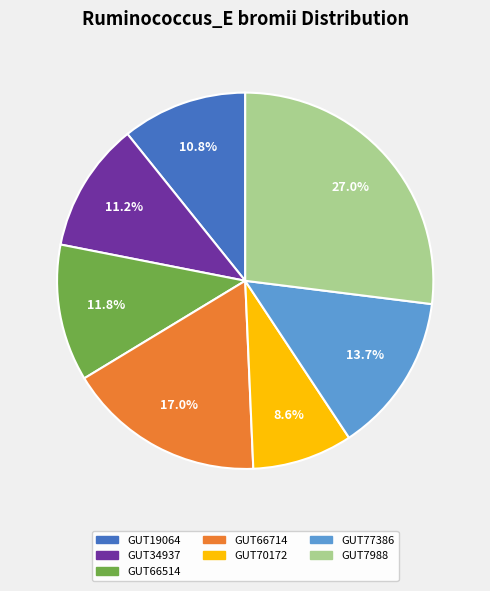

Which category has the smallest portion of the pie?

GUT70172